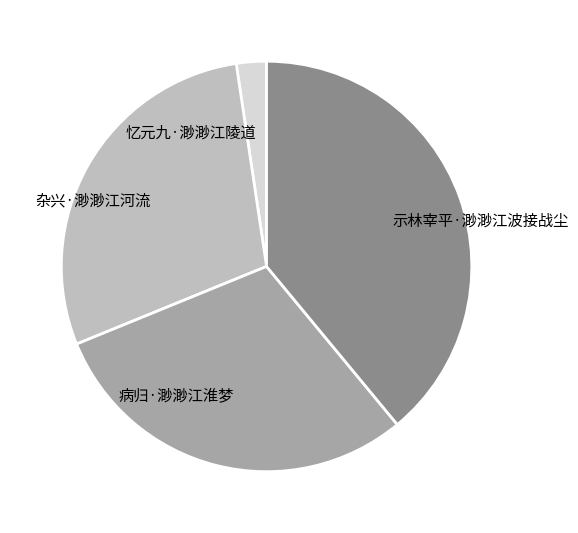

Is it true that 杂兴·渺渺江河流 is 21% of the pie?

False